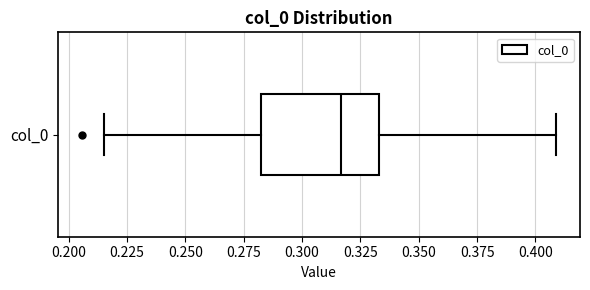

Read this box plot against the x-axis: the position of the median line, the range covered by the box, and the ends of both whiskers. The values are not printed on the chart, so give them approximately, as read against the axis.

median 0.315, box 0.280 to 0.335, whiskers 0.215 to 0.410